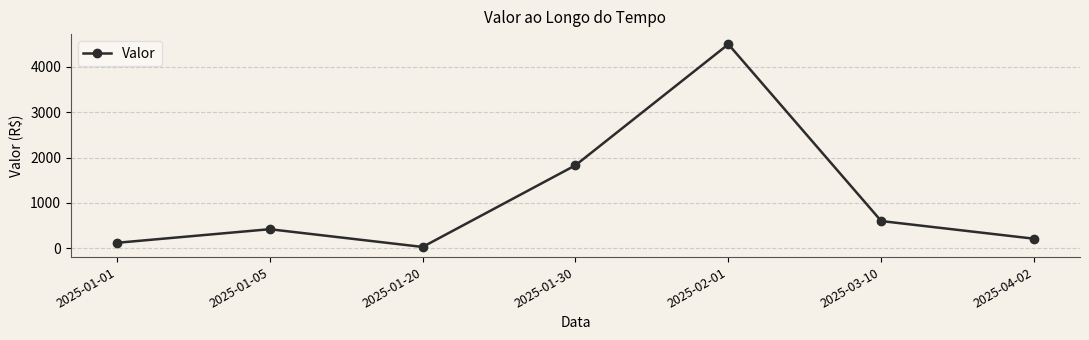

Is it true that the value at 2025-03-10 is 221.9?

False